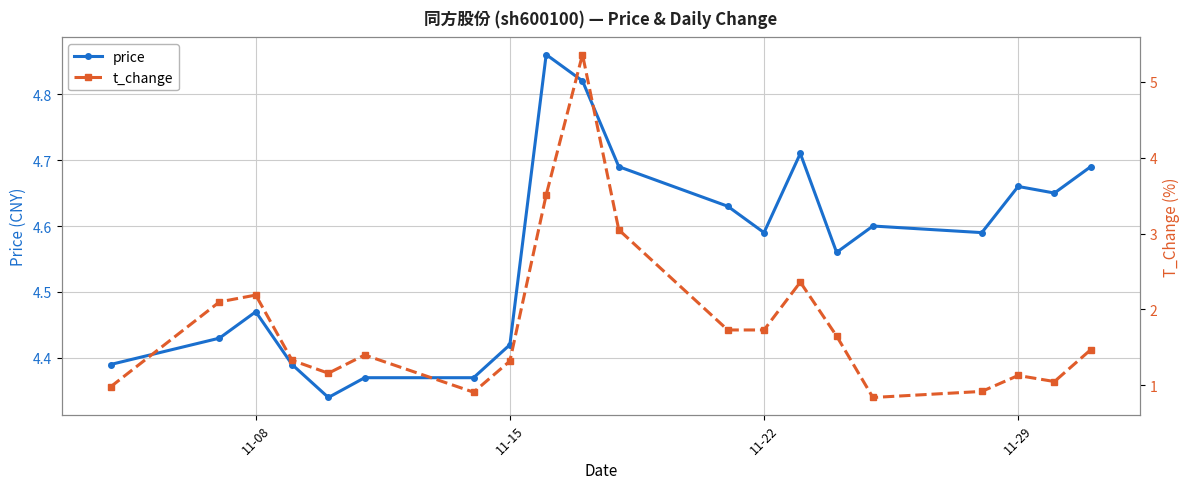

True or false: t_change has a value of 4.1 at 13.

False